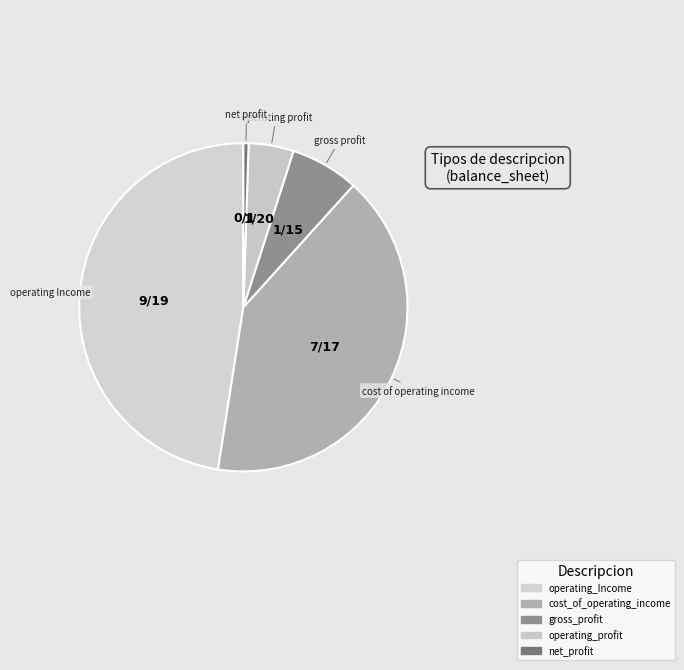

Does any single category account for the majority?

No